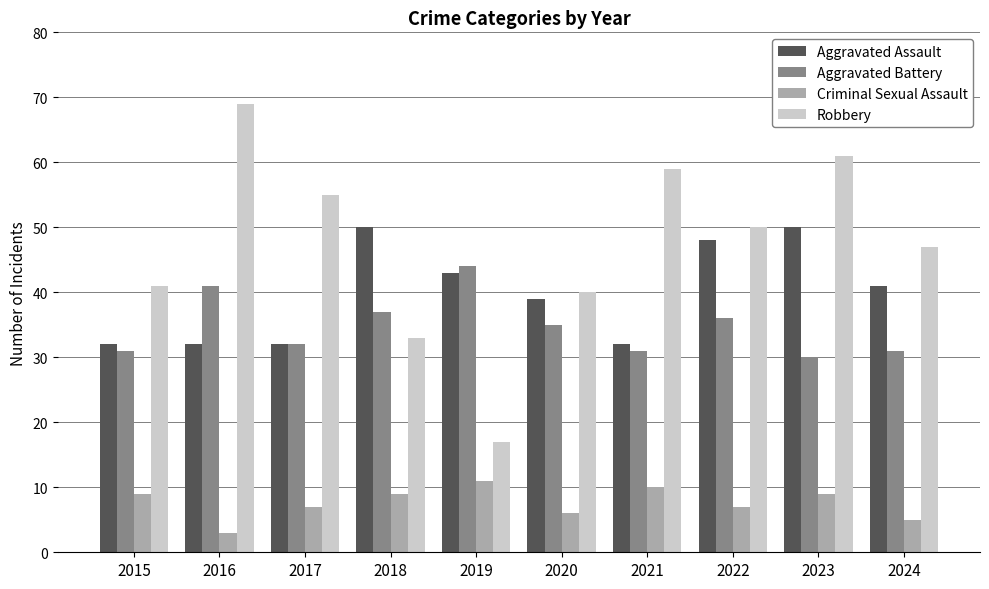

Rank the series at 2019 from lowest to highest value.

Criminal Sexual Assault, Robbery, Aggravated Assault, Aggravated Battery